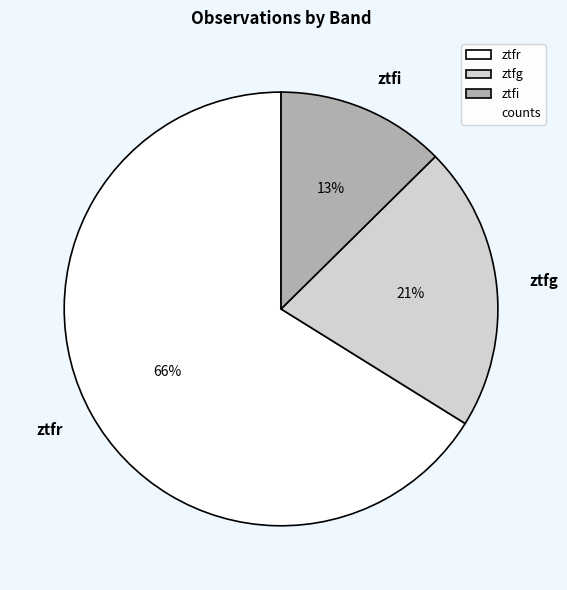

Does ztfi represent more than half of the total?

No